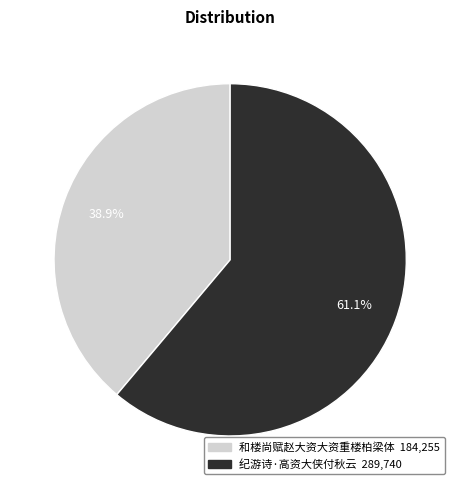

The 纪游诗·高资大侠付秋云 slice represents 61% of the pie. True or false?

True